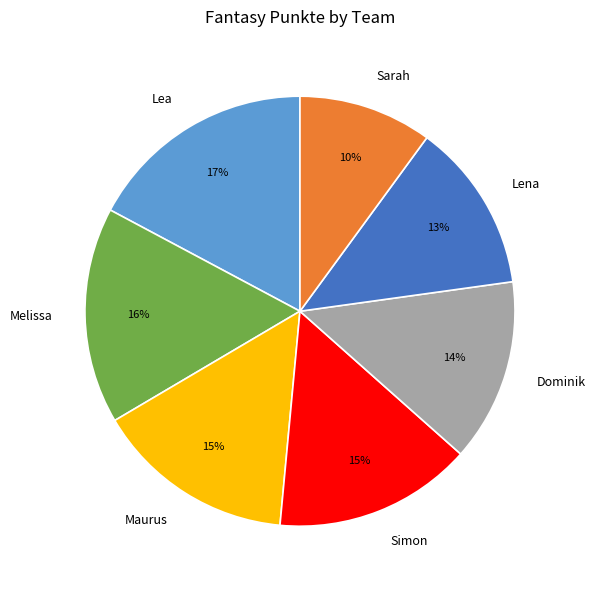

Is Sarah the majority of the pie?

No